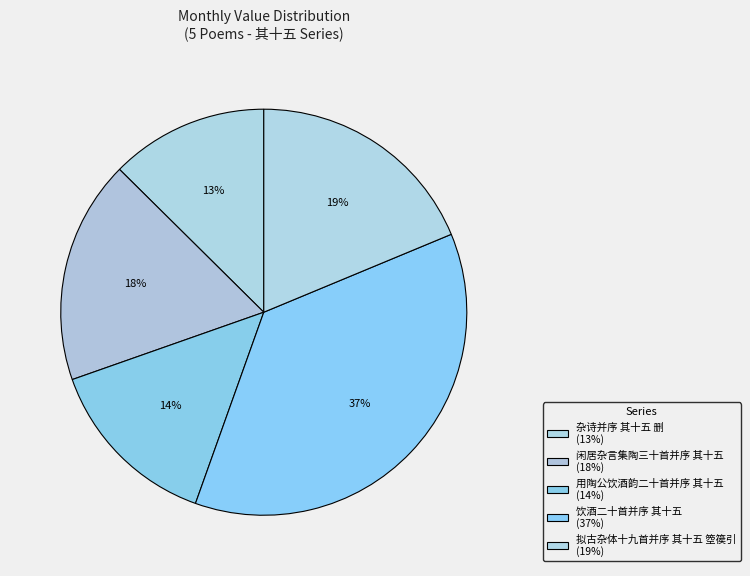

The 闲居杂言集陶三十首并序 其十五 slice represents 18% of the pie. True or false?

True